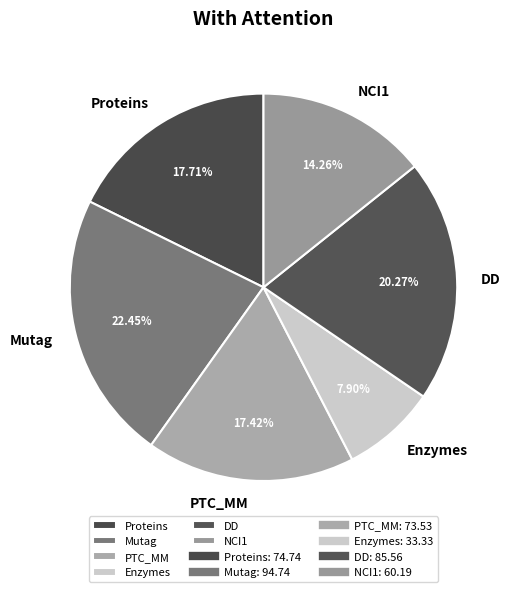

Is the sum of PTC_MM and Mutag greater than half?

No